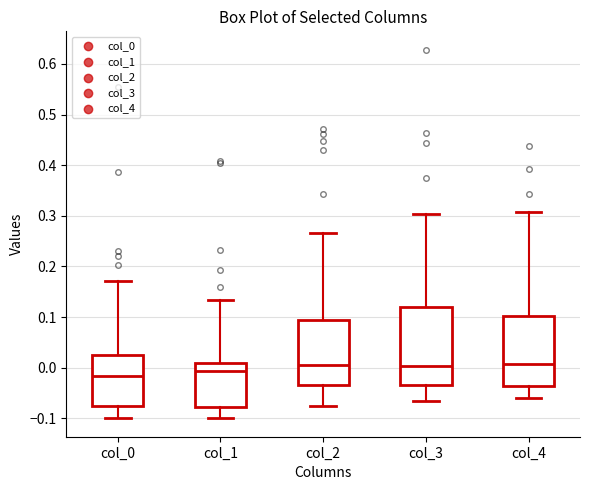

Reading left to right, transcribe this box plot: for each box, give where its median line is, the range the box spans, and where its two whiskers end, as read against the y-axis. The values are not printed on the chart, so give them approximately, as read against the axis.

col_0: median -0.02, box -0.08 to 0.03, whiskers -0.10 to 0.17
col_1: median -0.01, box -0.08 to 0.01, whiskers -0.10 to 0.13
col_2: median 0.01, box -0.03 to 0.09, whiskers -0.07 to 0.27
col_3: median 0.00, box -0.04 to 0.12, whiskers -0.07 to 0.30
col_4: median 0.01, box -0.04 to 0.10, whiskers -0.06 to 0.31